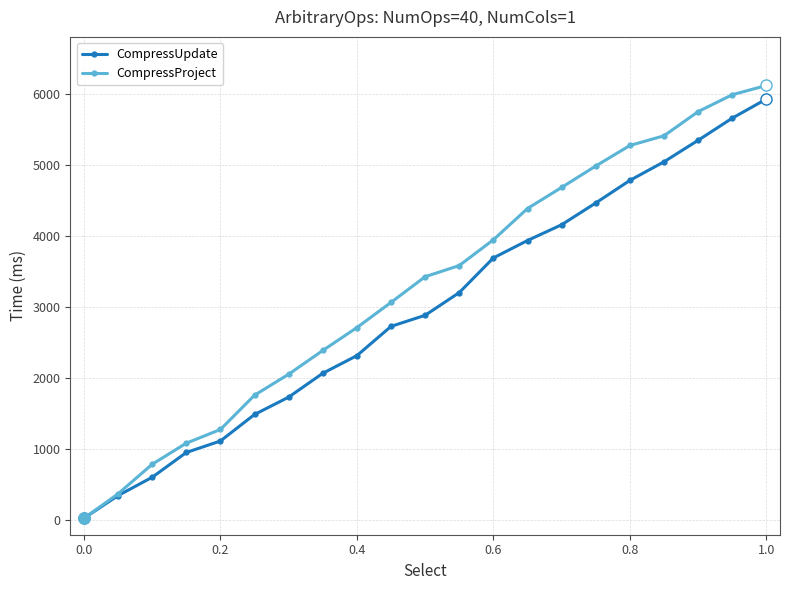

How many lines are shown in the chart?

2